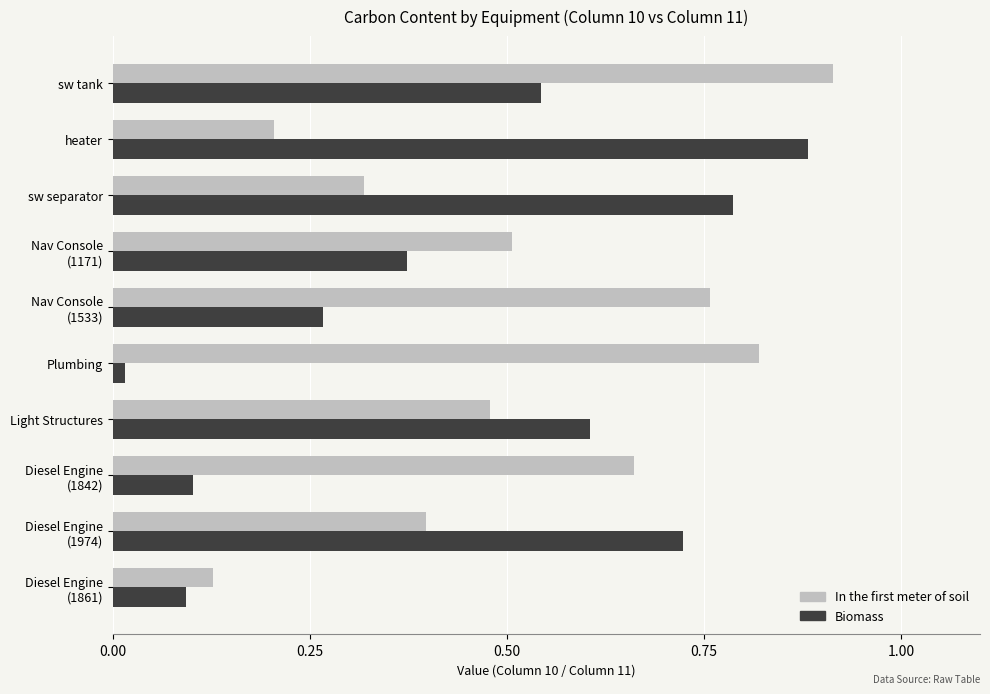

Which category has the highest value in the Biomass series?

heater